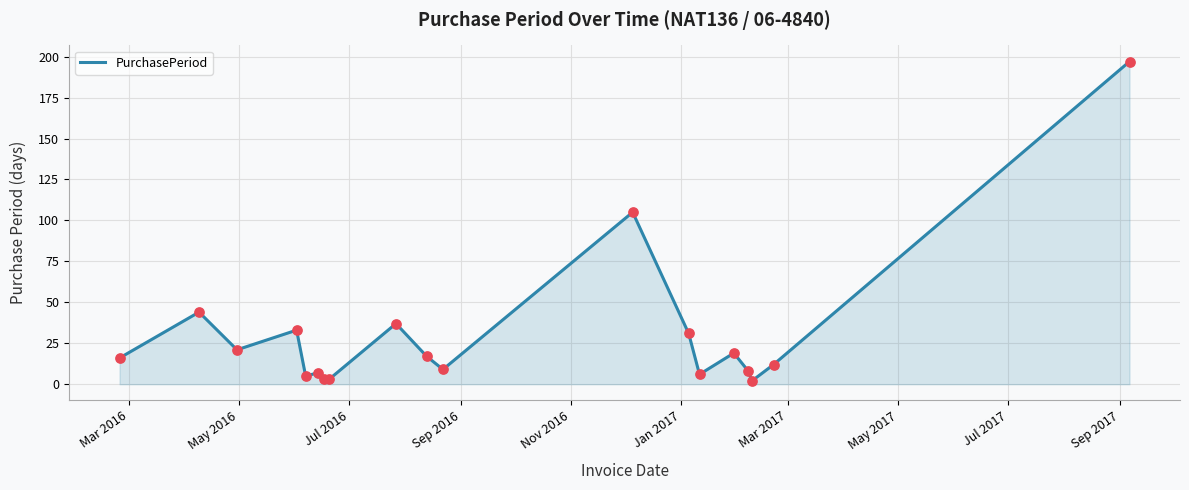

What is the maximum value shown in the chart?

197